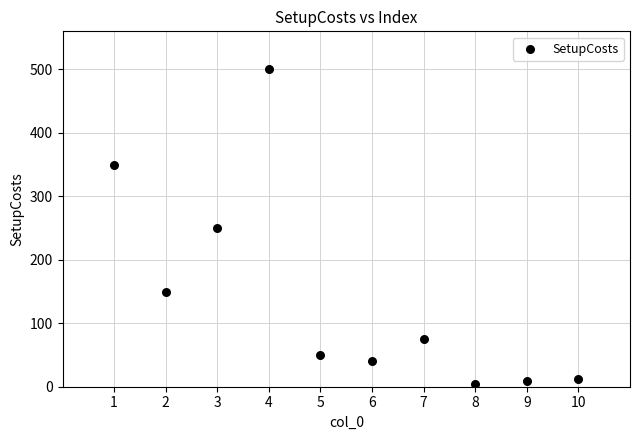

What is the average X value?

5.5